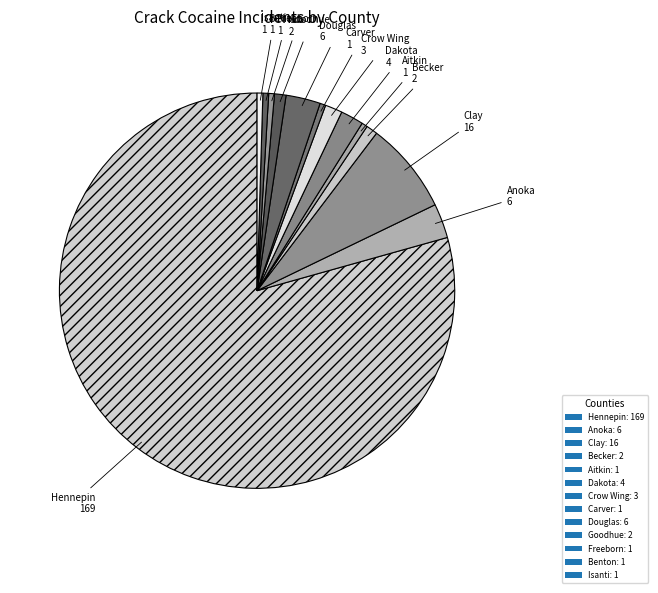

How many segments does this pie chart have?

13